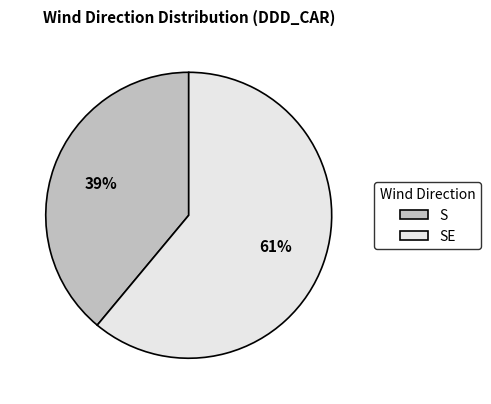

The S slice represents 39% of the pie. True or false?

True